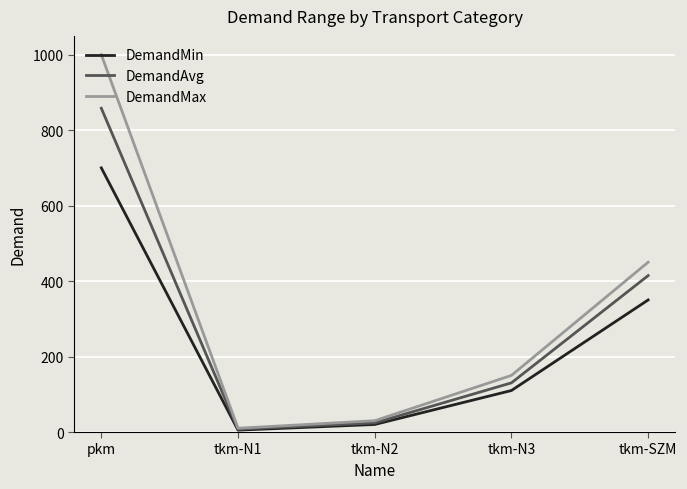

At which label is DemandMin closest to 352?

tkm-SZM